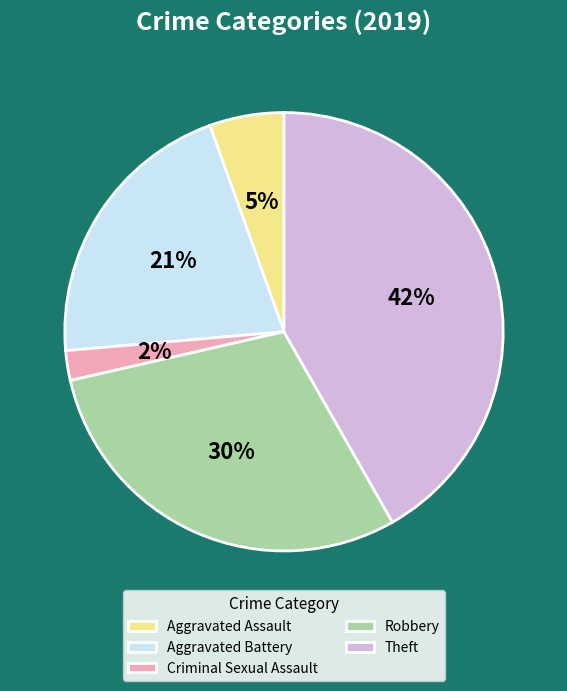

Is it true that Aggravated Battery is 21% of the pie?

True